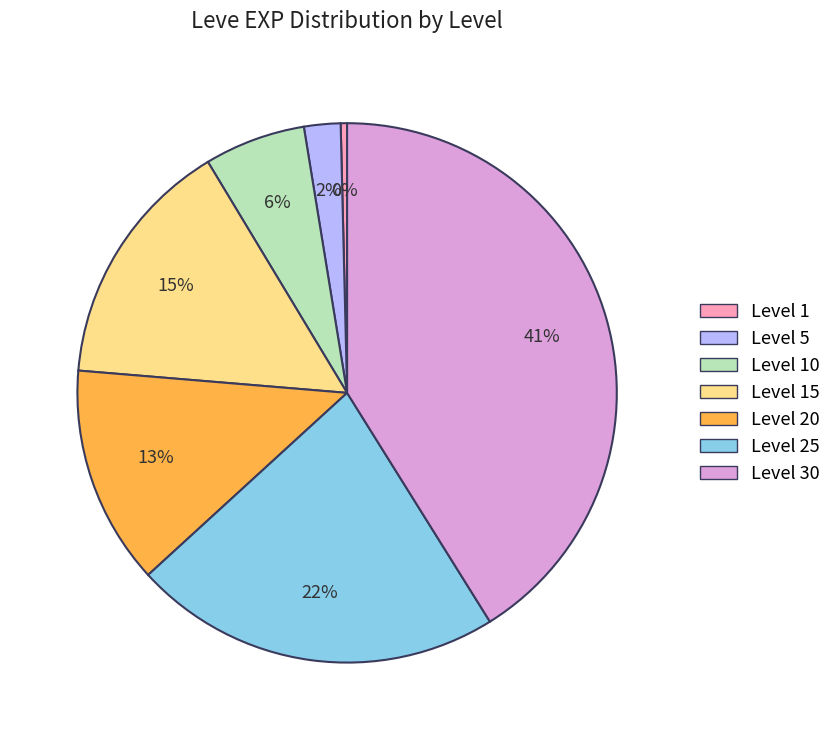

Does any single category account for the majority?

No